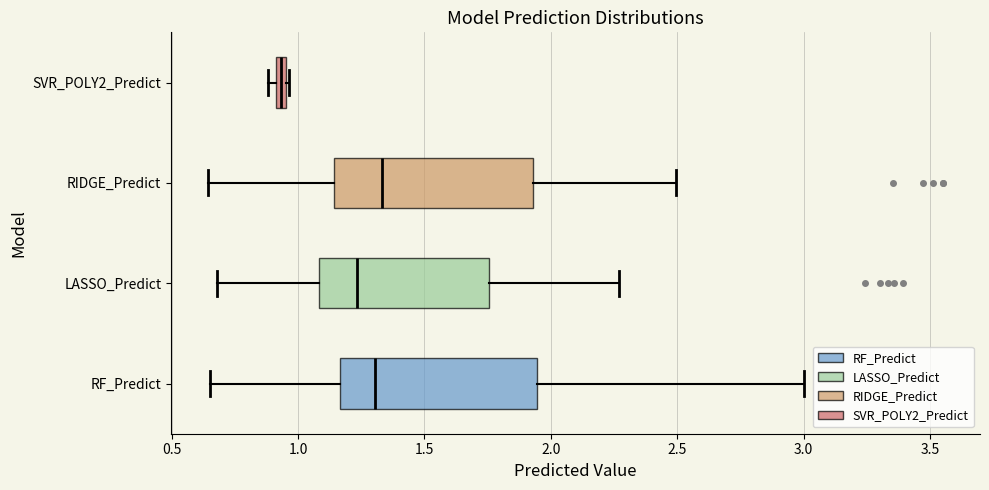

Where is the left edge of the box for LASSO_Predict on the x-axis? The values are not printed on the chart, so give them approximately, as read against the axis.

1.10